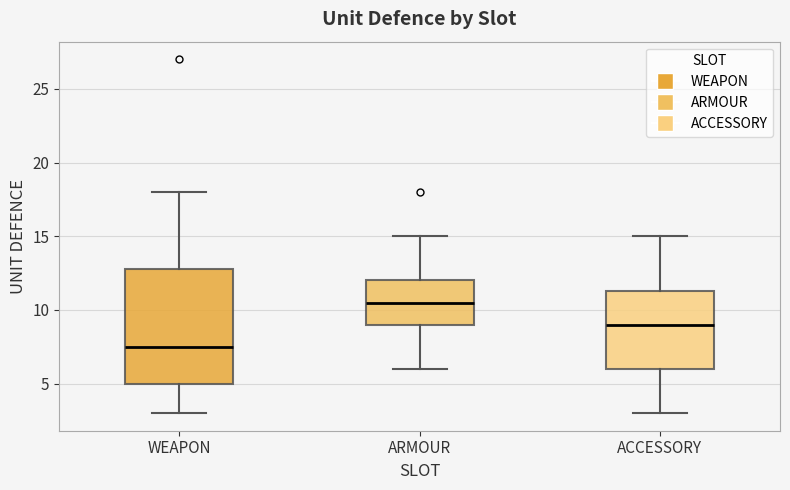

Which box has the lowest median line?

WEAPON